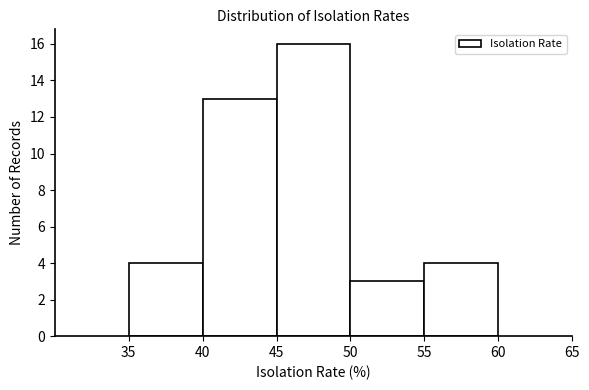

Reading left to right, list every bar in this chart as the range it spans on the x-axis followed by its height. The values are not printed on the chart, so give them approximately, as read against the axis.

35 to 40: 4
40 to 45: 13
45 to 50: 16
50 to 55: 3
55 to 60: 4